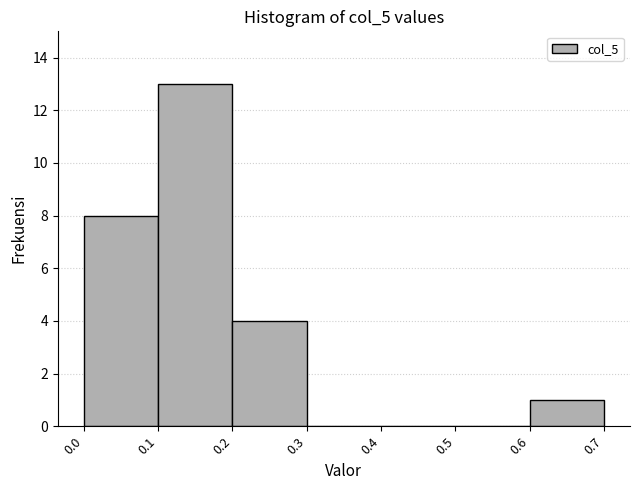

What is the height of the bar covering 0.6 to 0.7 on the x-axis? The values are not printed on the chart, so give them approximately, as read against the axis.

1